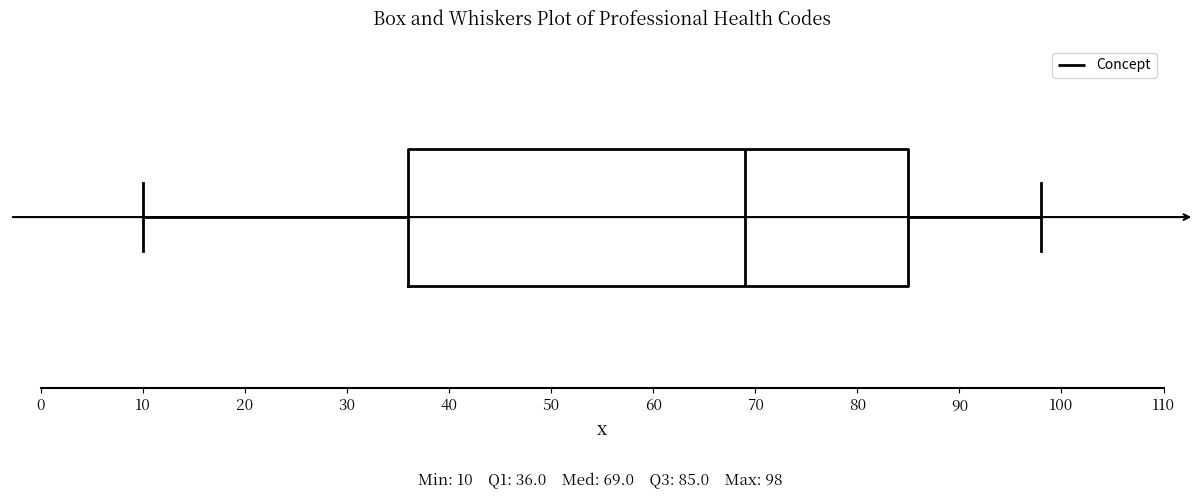

Where does the right whisker of the box end on the x-axis? The values are not printed on the chart, so give them approximately, as read against the axis.

98